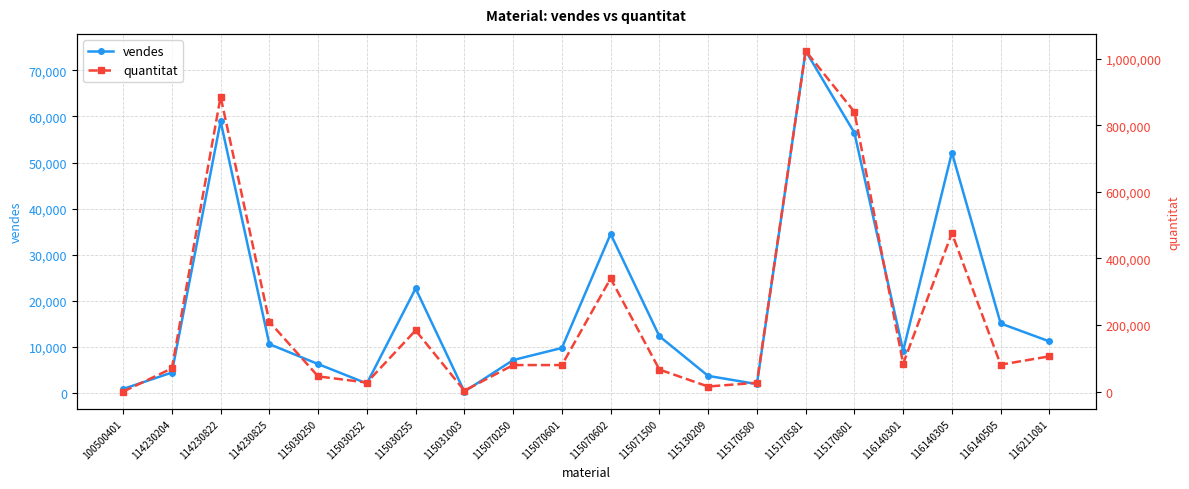

Between 115170580 and 115030250, which is larger?

115030250